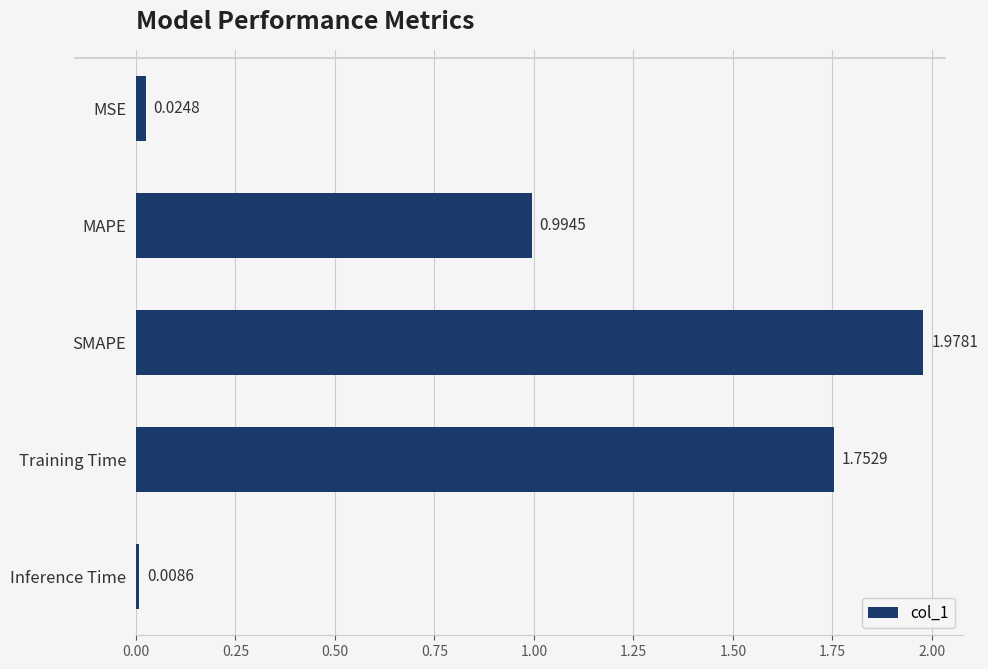

At which label is the value closest to 0?

Inference Time